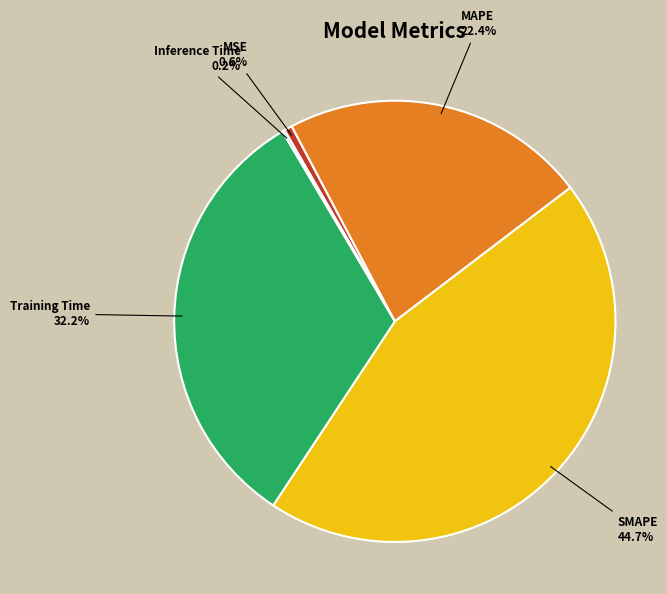

Which category has the biggest portion of the pie?

SMAPE